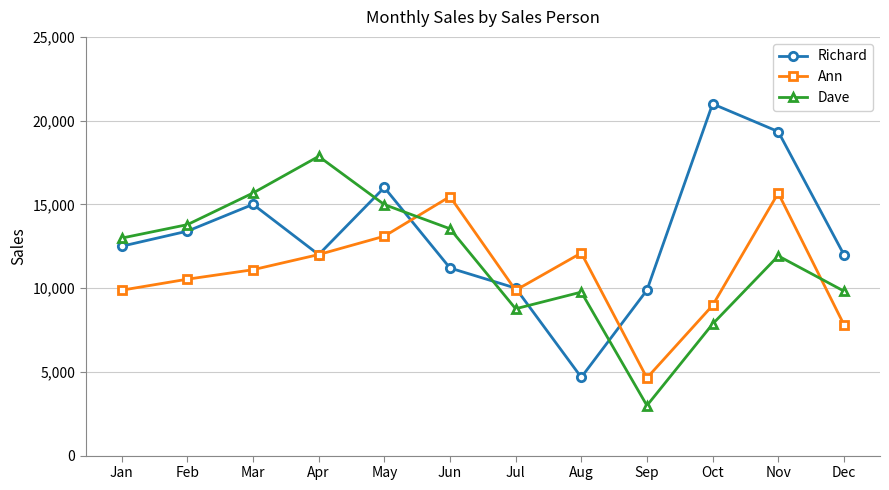

True or false: Ann has a value of 8966 at Oct.

True